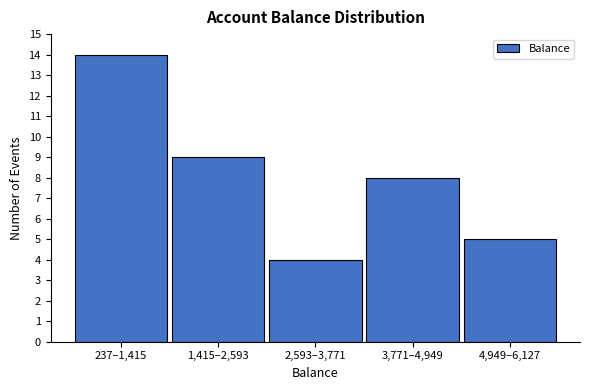

Reading left to right, what are all the values shown in this chart?

237–1,415=14	1,415–2,593=9	2,593–3,771=4	3,771–4,949=8	4,949–6,127=5